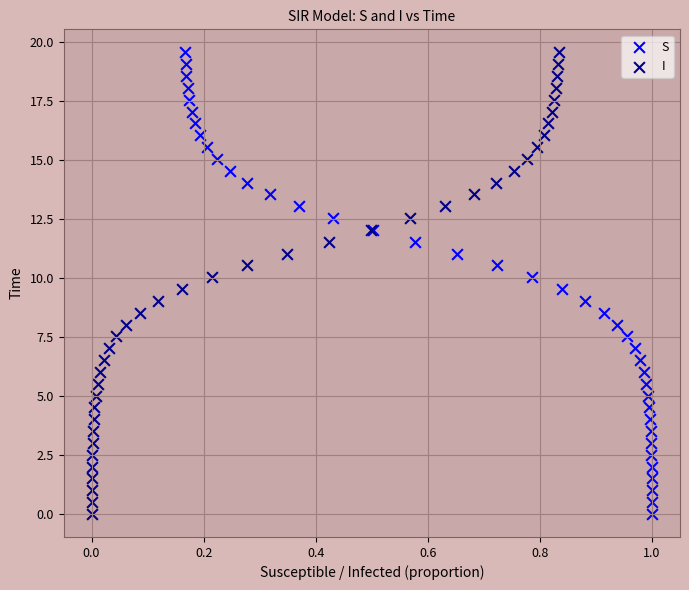

What are all the series names shown in the legend?

S, I